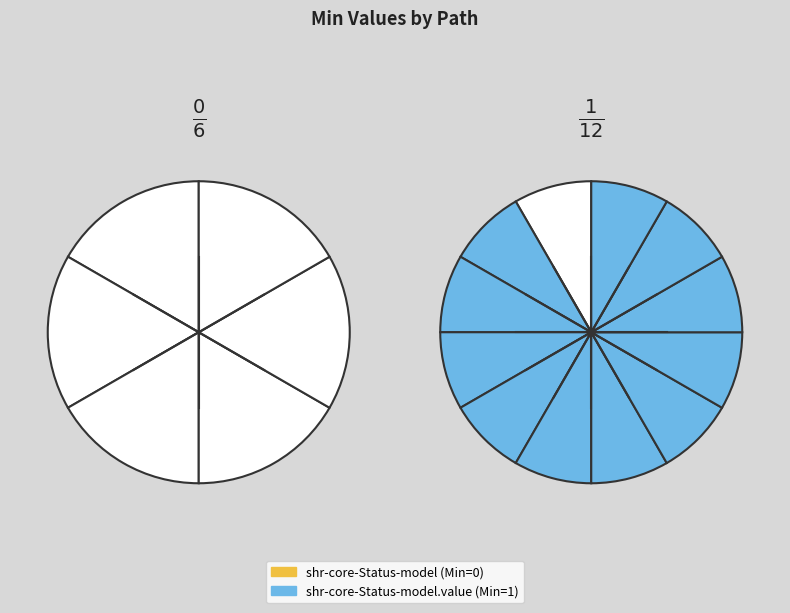

Does shr-core-Status-model.value account for over 50% of the chart?

Yes